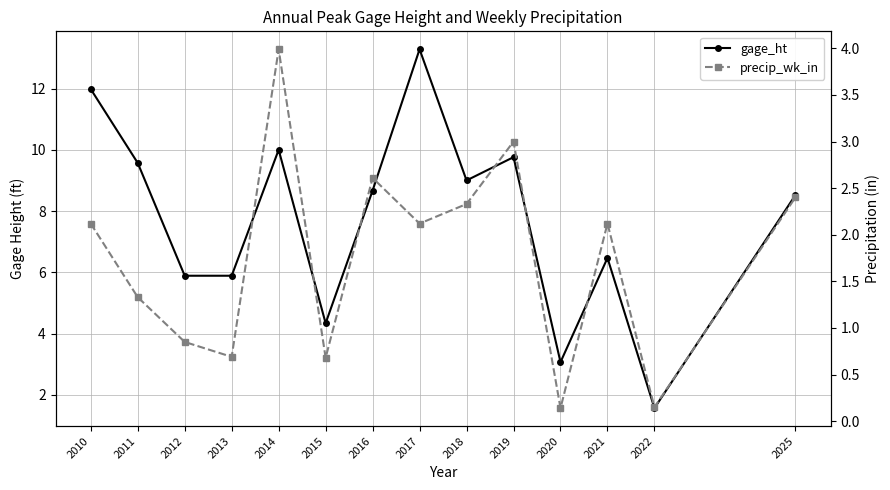

The precip_wk_in series shows 0.7 at 2013. True or false?

True